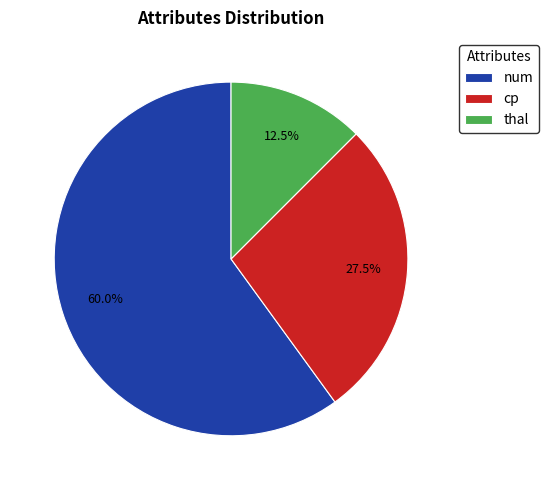

What is the ratio of the value at cp to the value at num?

0.5